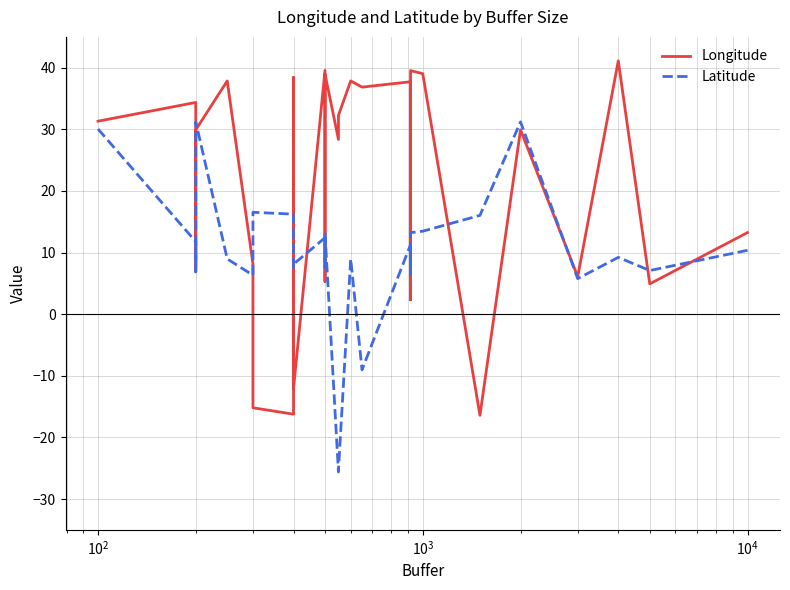

True or false: Latitude has more than 1 points higher than both neighbors.

True